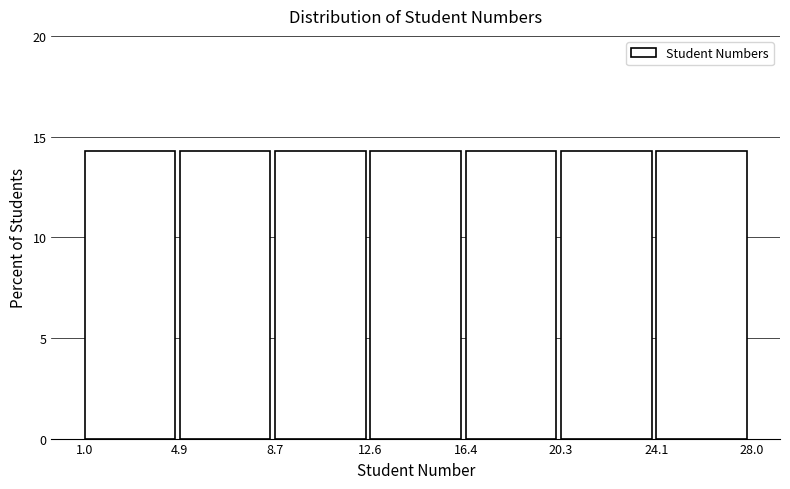

Reading left to right, list every bar in this chart as the range it spans on the x-axis followed by its height. The values are not printed on the chart, so give them approximately, as read against the axis.

1.0 to 4.9: 14.5
4.9 to 8.7: 14.5
8.7 to 12.6: 14.5
12.6 to 16.4: 14.5
16.4 to 20.3: 14.5
20.3 to 24.1: 14.5
24.1 to 28.0: 14.5